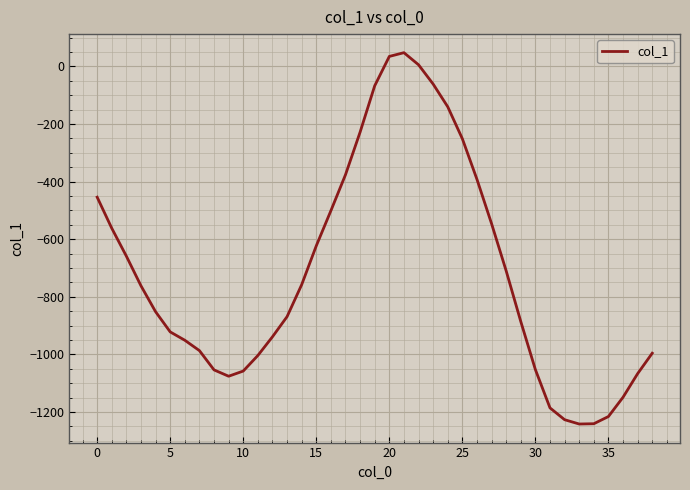

How many categories are shown in the chart?

39